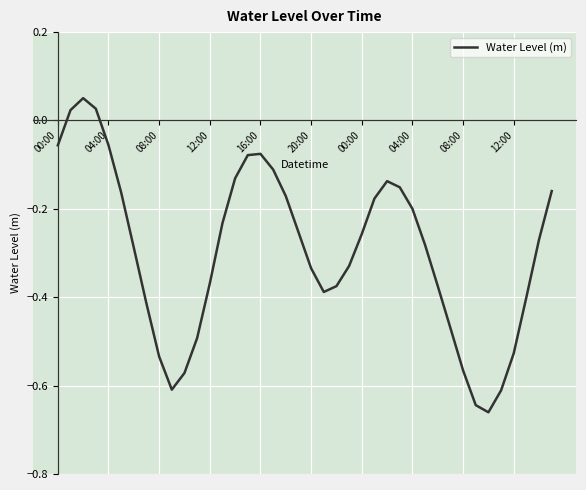

What is the difference between the maximum and minimum values?

0.7